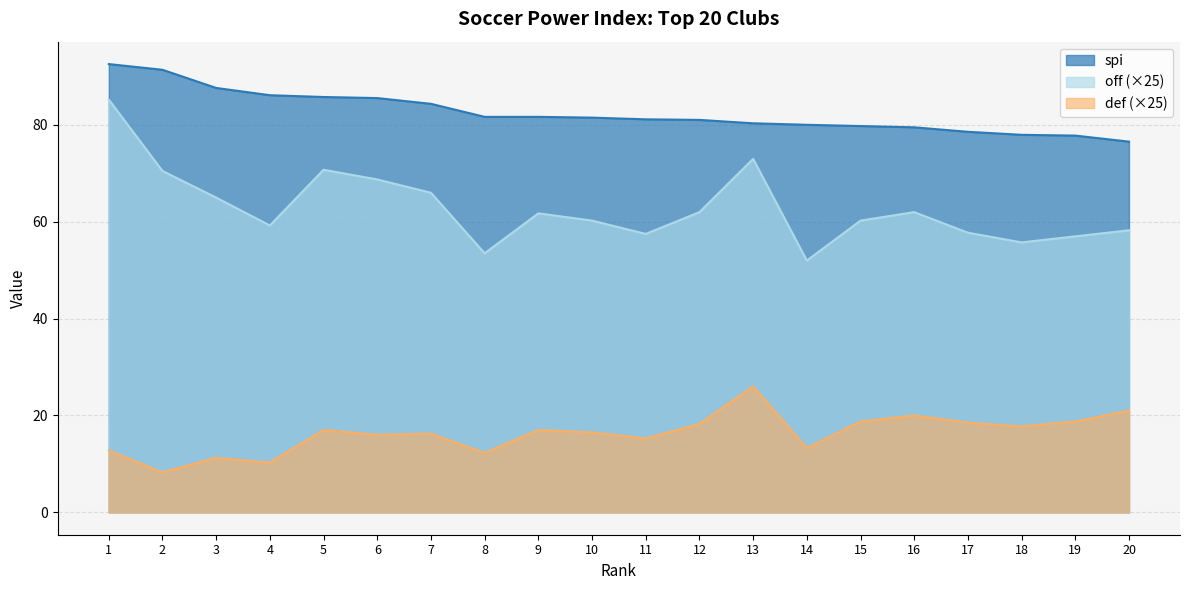

What is the value of the def point at the 5th from the left?

17.0